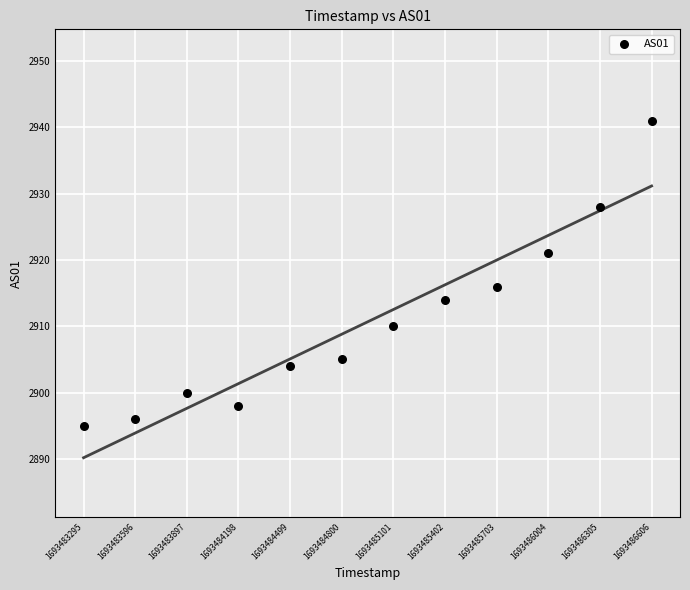

What is the average X value?

1693484950